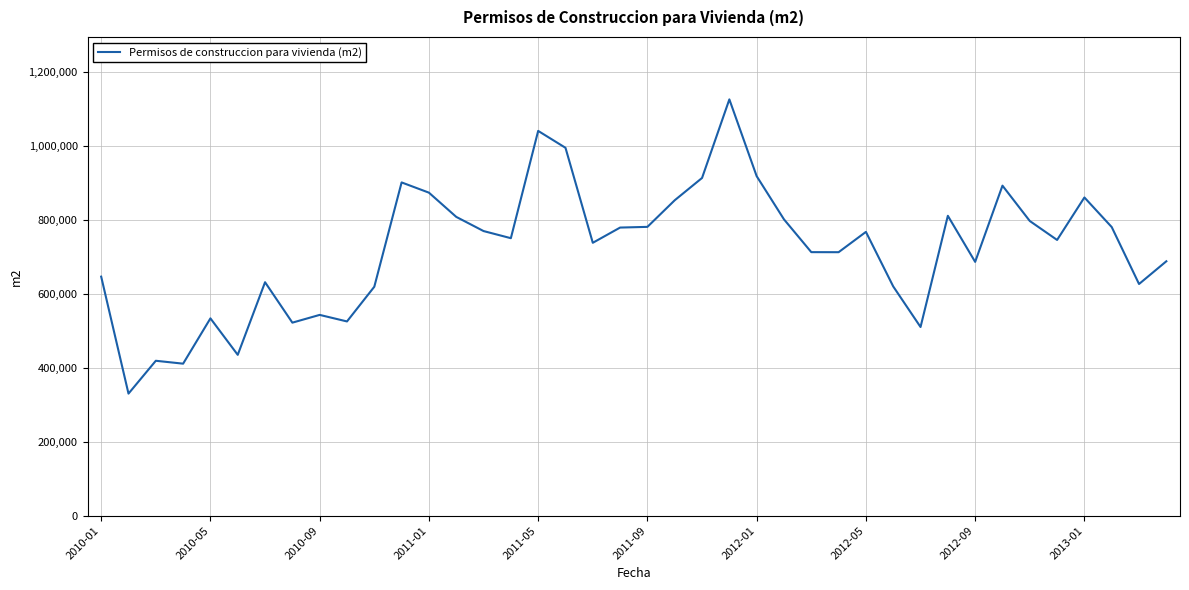

What is the difference between the maximum and minimum values?

796062